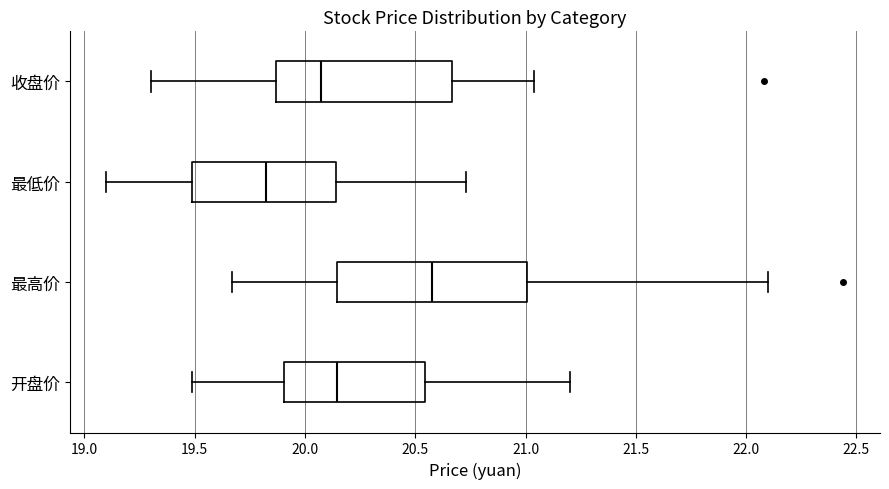

Reading bottom to top, read every box against the x-axis: the position of its median line, the range the box covers, and the ends of its whiskers. The values are not printed on the chart, so give them approximately, as read against the axis.

开盘价: median 20.15, box 19.90 to 20.55, whiskers 19.50 to 21.20
最高价: median 20.60, box 20.15 to 21.00, whiskers 19.65 to 22.10
最低价: median 19.85, box 19.50 to 20.15, whiskers 19.10 to 20.75
收盘价: median 20.10, box 19.85 to 20.65, whiskers 19.30 to 21.05